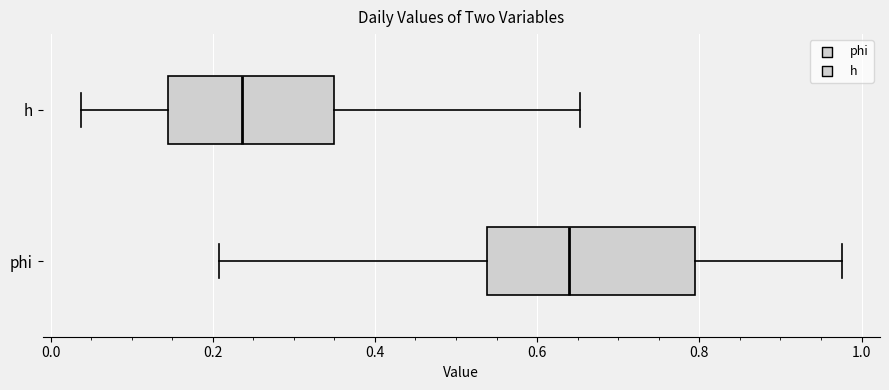

Comparing the boxes themselves (not the whiskers), which one is the widest?

phi